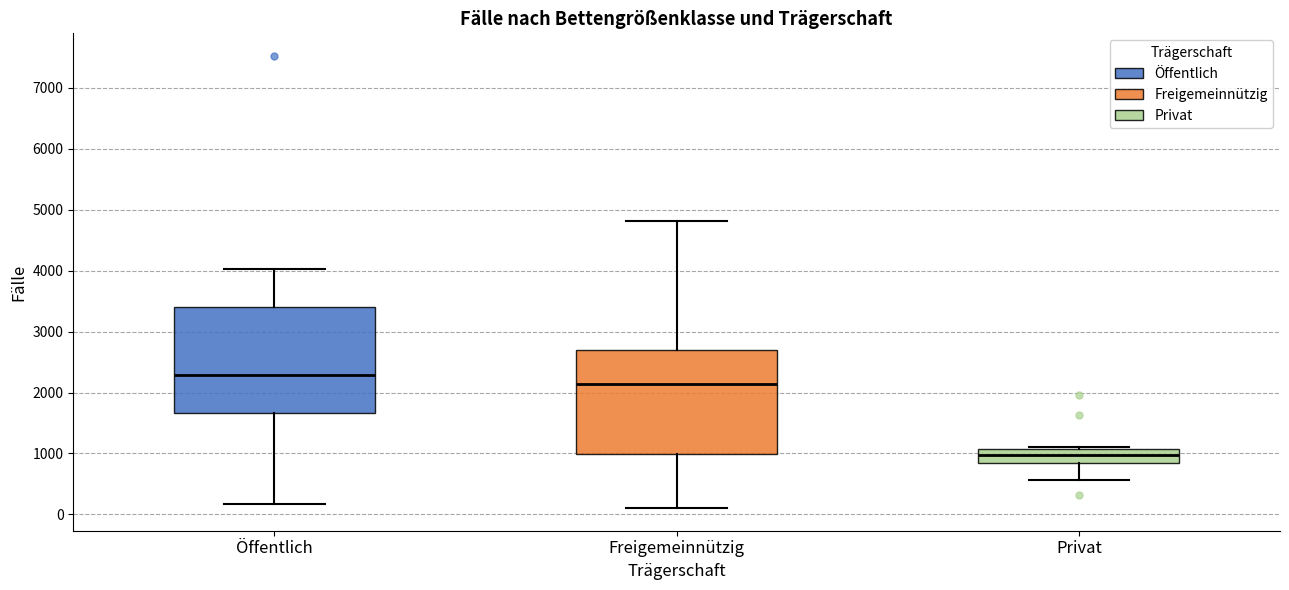

Where is the upper edge of the box for Privat on the y-axis? The values are not printed on the chart, so give them approximately, as read against the axis.

1100